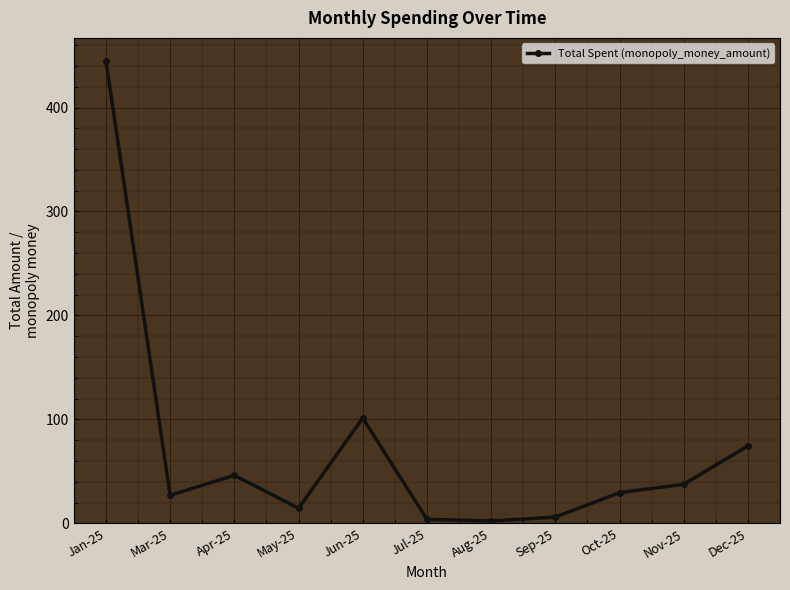

True or false: the data has more than 0 interior local peaks.

True